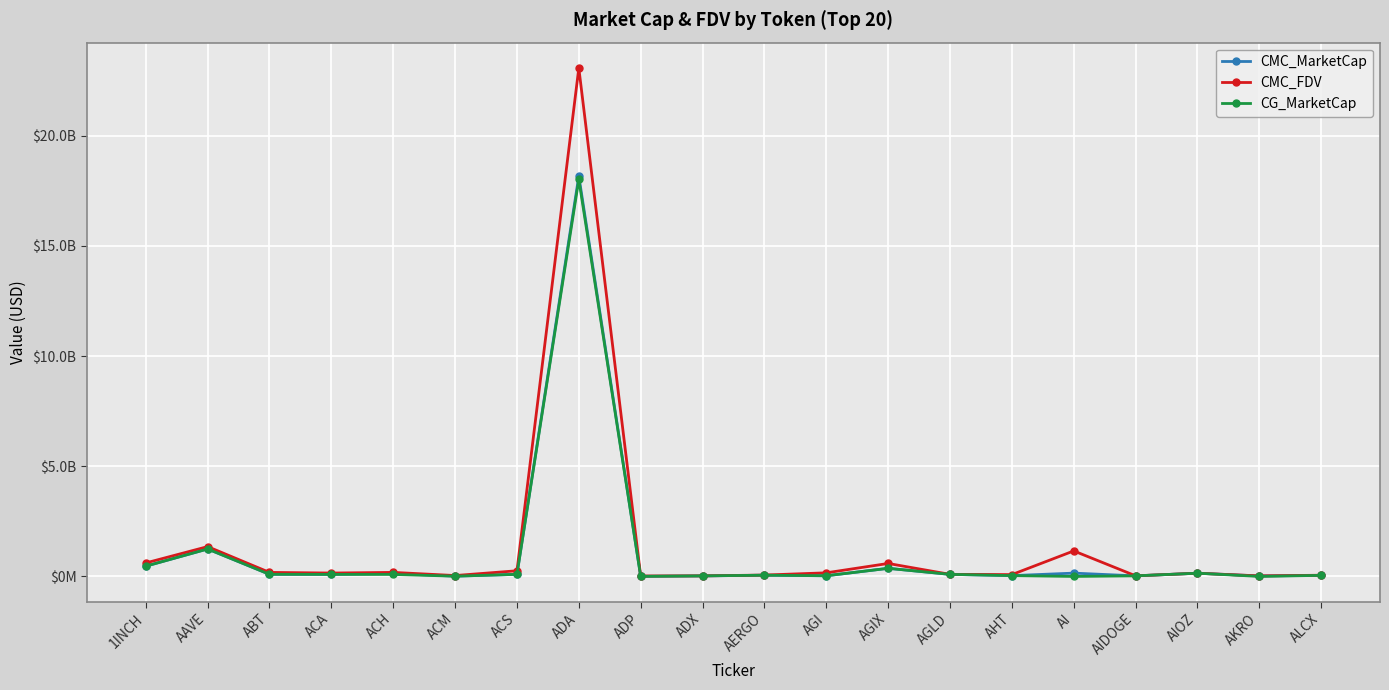

Does the chart have visible grid lines?

Yes